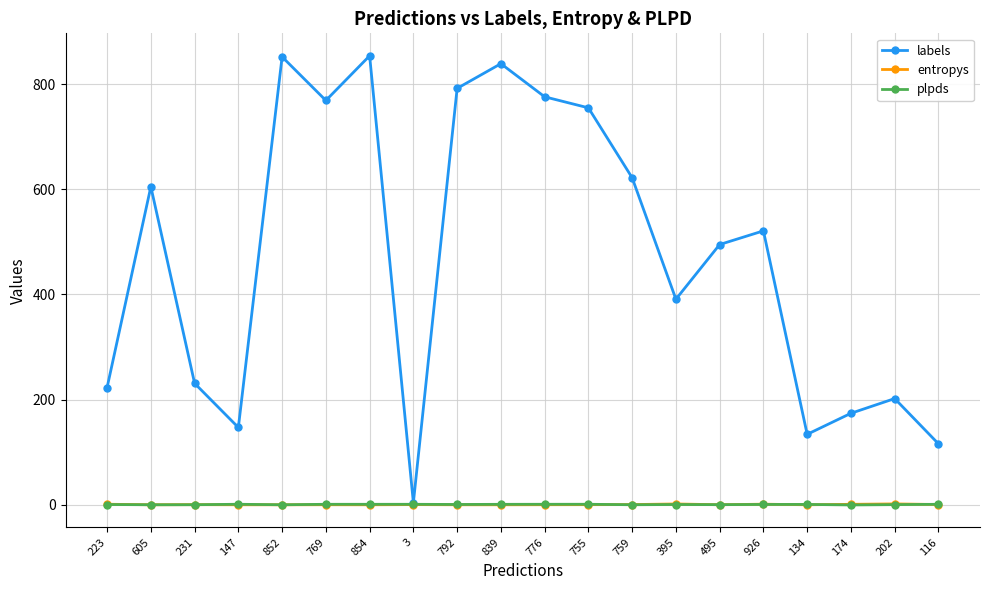

The value of labels at 839 is 839.0. True or false?

True